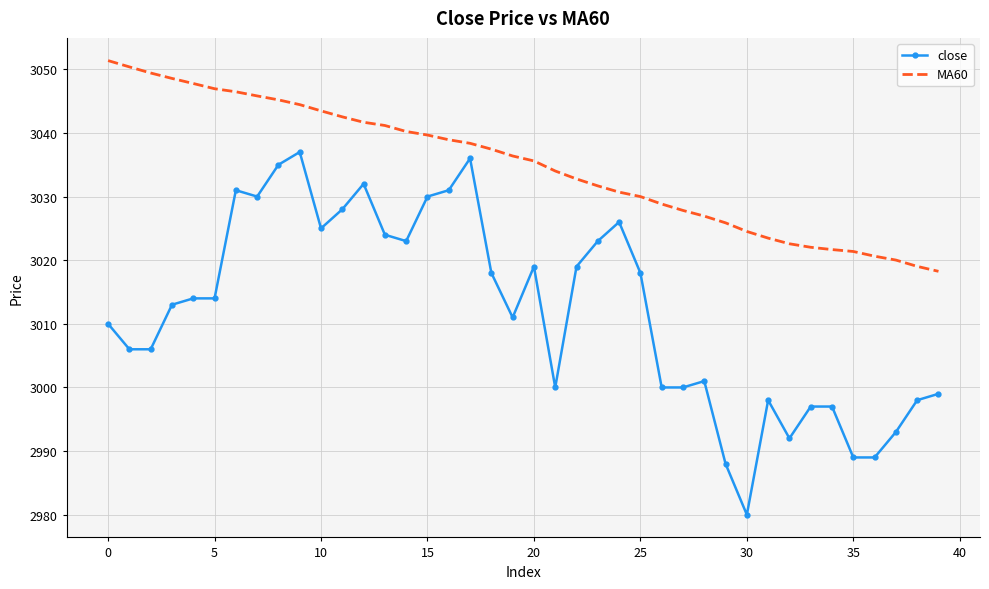

Which series has the largest total across all categories?

MA60